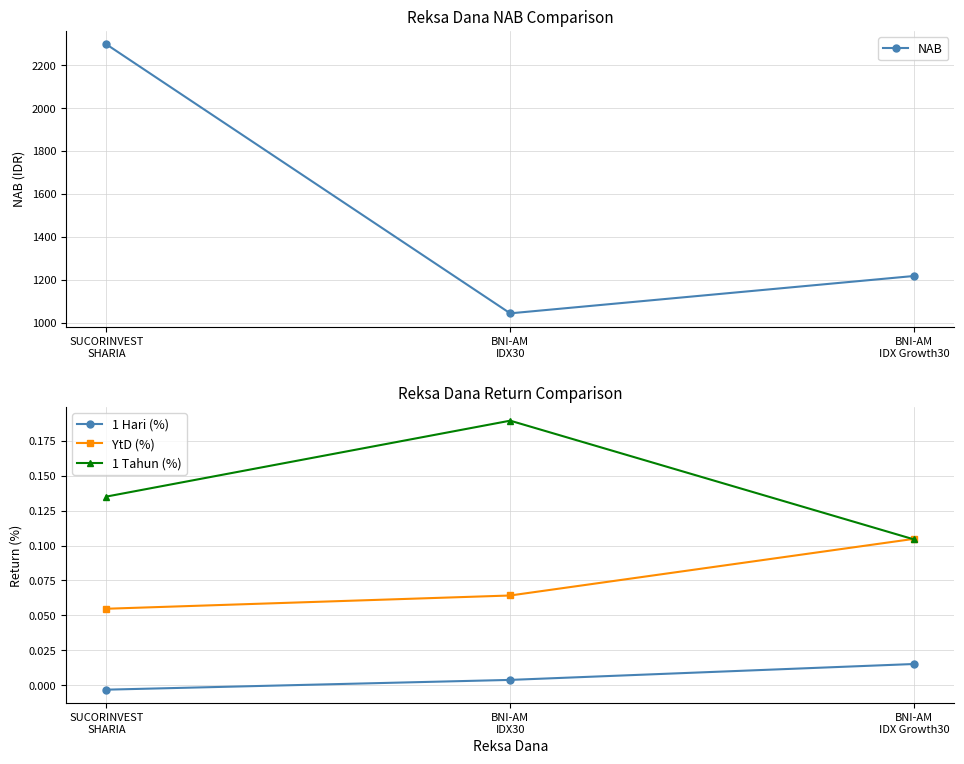

The value of 1 Hari (%) at SUCORINVEST
SHARIA is -0.0. True or false?

True